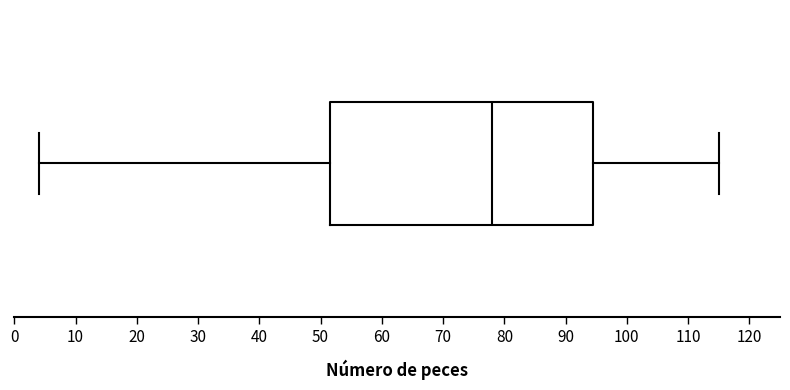

Transcribe this box plot: give where the median line is, the range the box spans, and where the two whiskers end, as read against the x-axis. The values are not printed on the chart, so give them approximately, as read against the axis.

median 78, box 52 to 95, whiskers 4 to 115